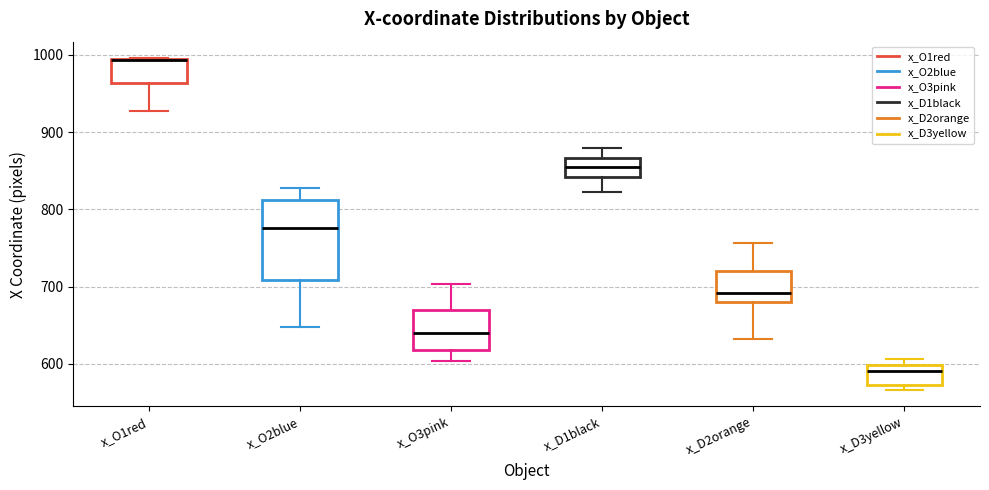

Which box is the tallest, from its lower edge to its upper edge?

x_O2blue